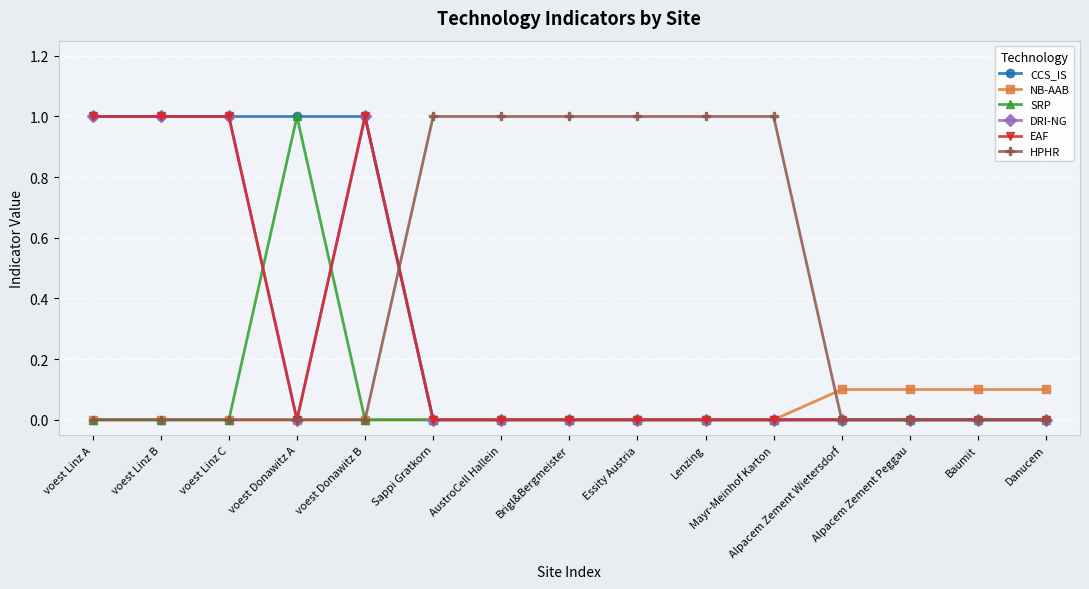

Does the chart have visible grid lines?

Yes